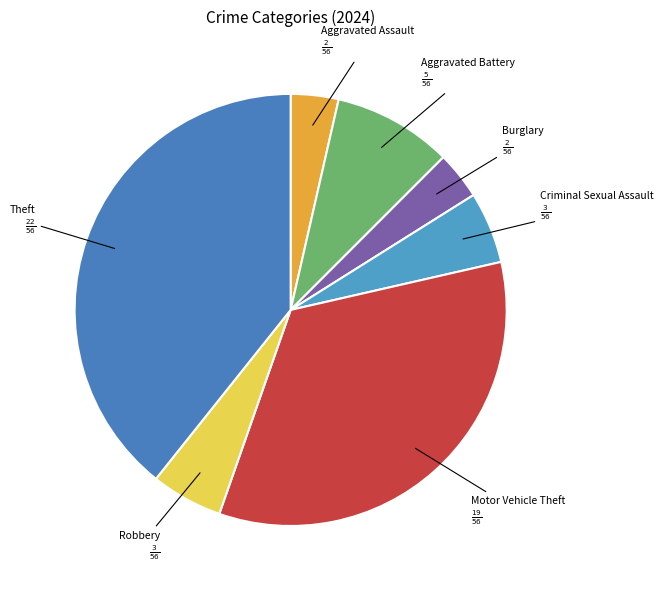

Between Aggravated Assault and Motor Vehicle Theft, which is larger?

Motor Vehicle Theft